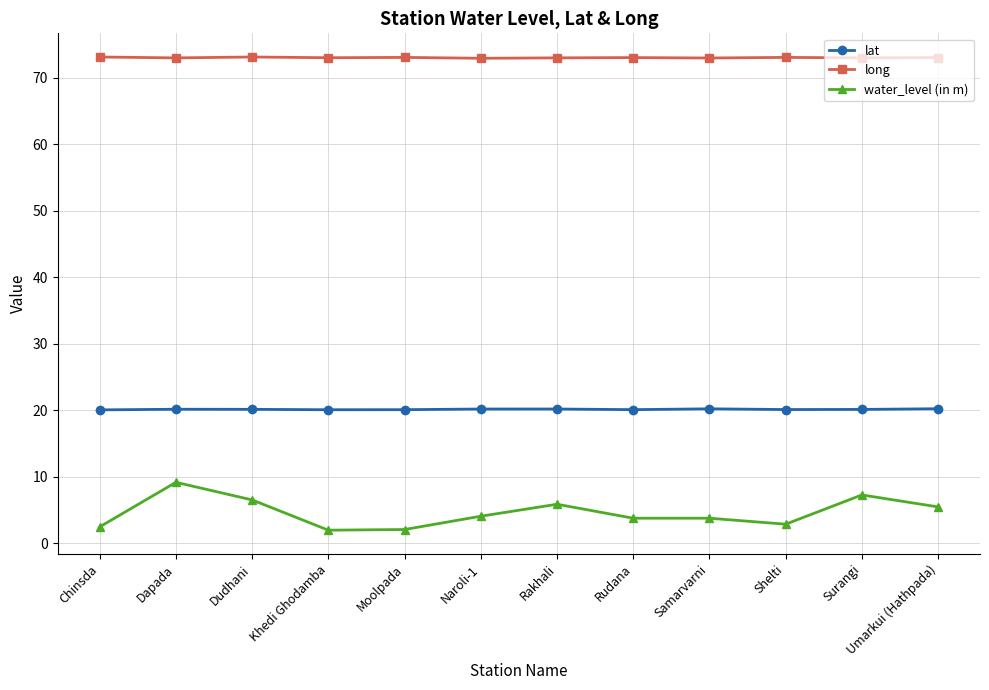

Rank the series at Dudhani from highest to lowest value.

long, lat, water_level (in m)